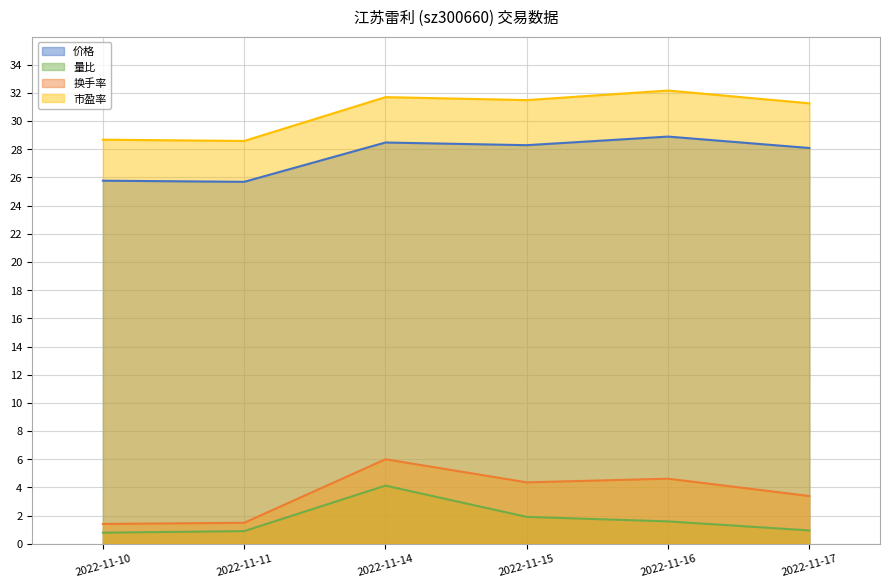

What are all the series names shown in the legend?

价格, 量比, 换手率, 市盈率